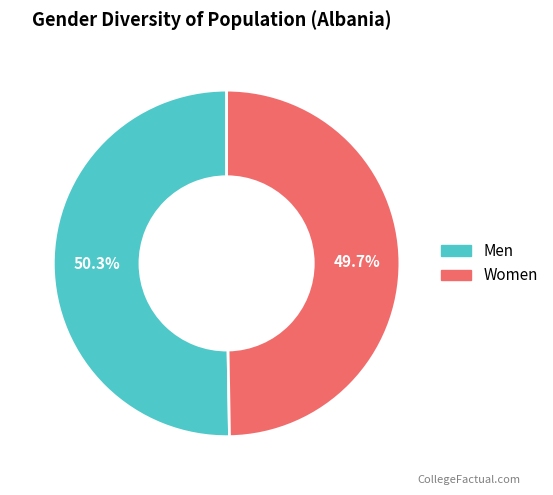

Does any single category account for the majority?

Yes